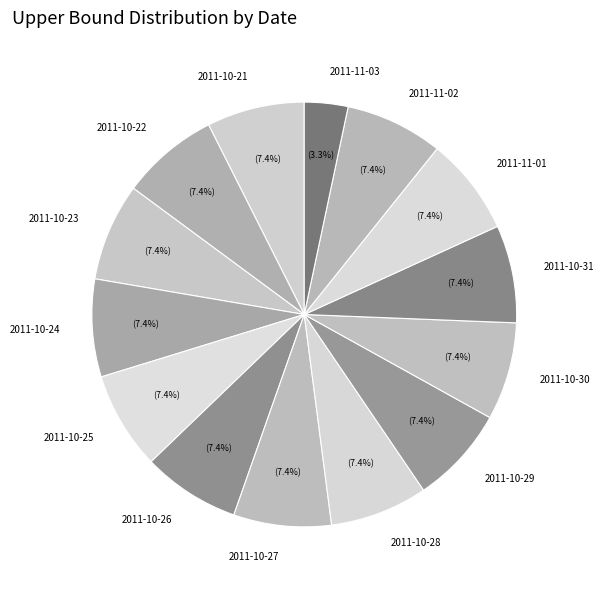

What is the ratio of the value at 2011-10-30 to the value at 2011-11-01?

1.0